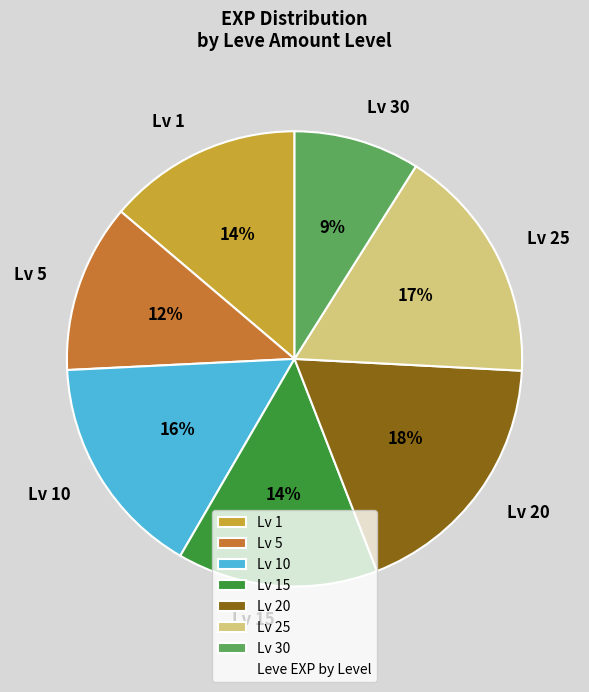

Is the sum of Lv 30 and Lv 10 greater than half?

No